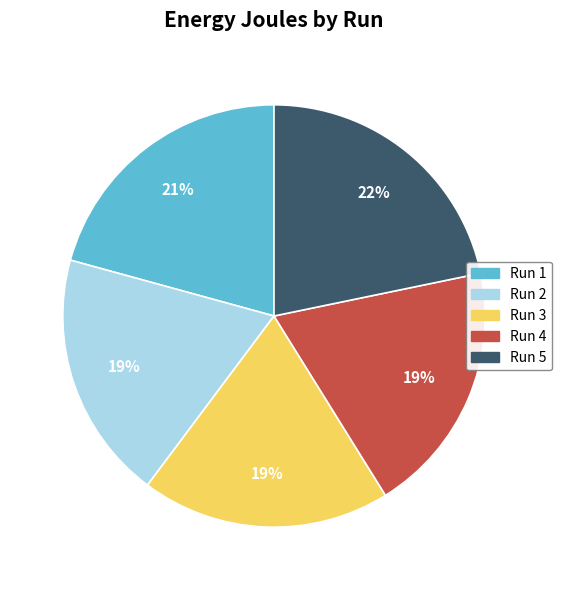

Is the sum of Run 1 and Run 4 greater than half?

No